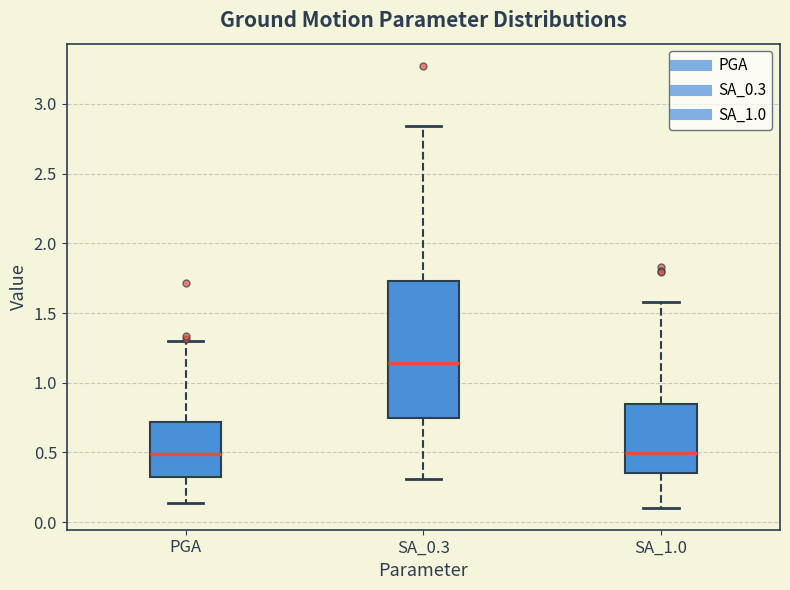

Reading left to right, transcribe this box plot: for each box, give where its median line is, the range the box spans, and where its two whiskers end, as read against the y-axis. The values are not printed on the chart, so give them approximately, as read against the axis.

PGA: median 0.50, box 0.30 to 0.70, whiskers 0.15 to 1.30
SA_0.3: median 1.15, box 0.75 to 1.75, whiskers 0.30 to 2.85
SA_1.0: median 0.50, box 0.35 to 0.85, whiskers 0.10 to 1.60